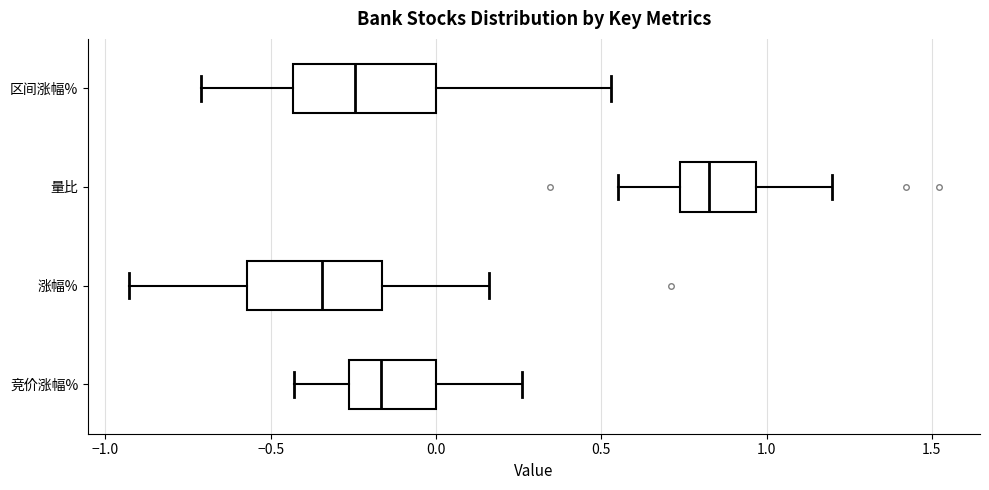

Reading bottom to top, read every box against the x-axis: the position of its median line, the range the box covers, and the ends of its whiskers. The values are not printed on the chart, so give them approximately, as read against the axis.

竞价涨幅%: median -0.15, box -0.25 to 0.00, whiskers -0.45 to 0.25
涨幅%: median -0.35, box -0.55 to -0.15, whiskers -0.95 to 0.15
量比: median 0.85, box 0.75 to 0.95, whiskers 0.55 to 1.20
区间涨幅%: median -0.25, box -0.45 to 0.00, whiskers -0.70 to 0.55